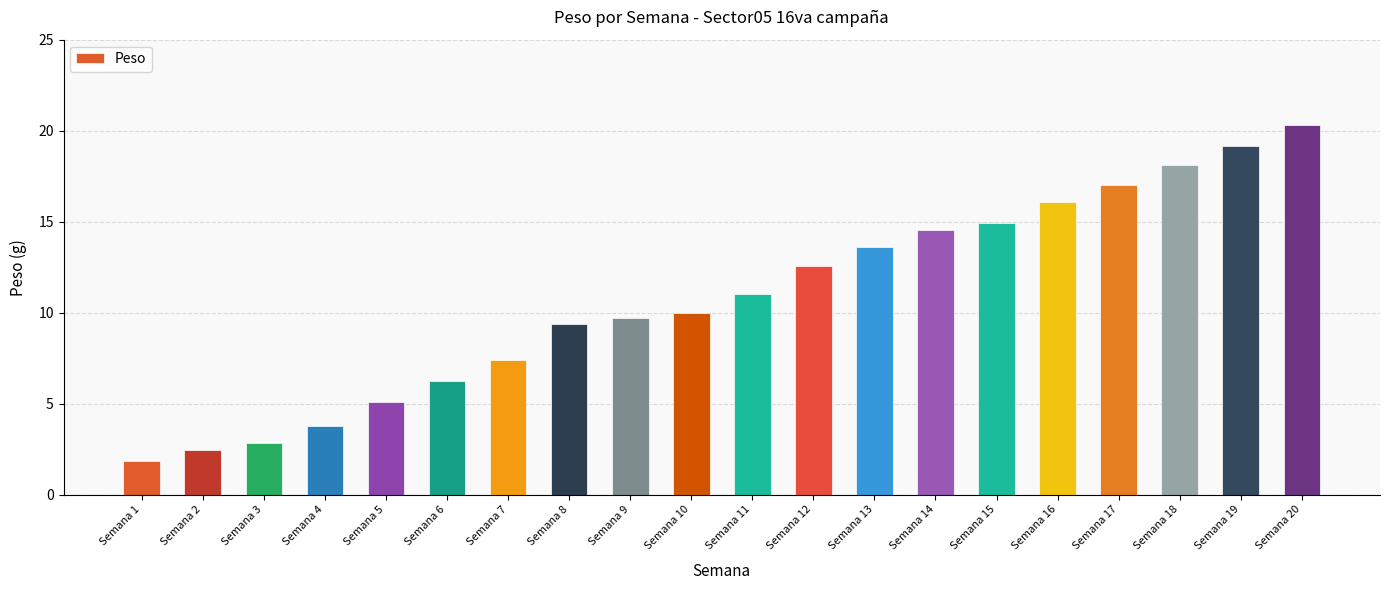

Between Semana 12 and Semana 18, which is larger?

Semana 18